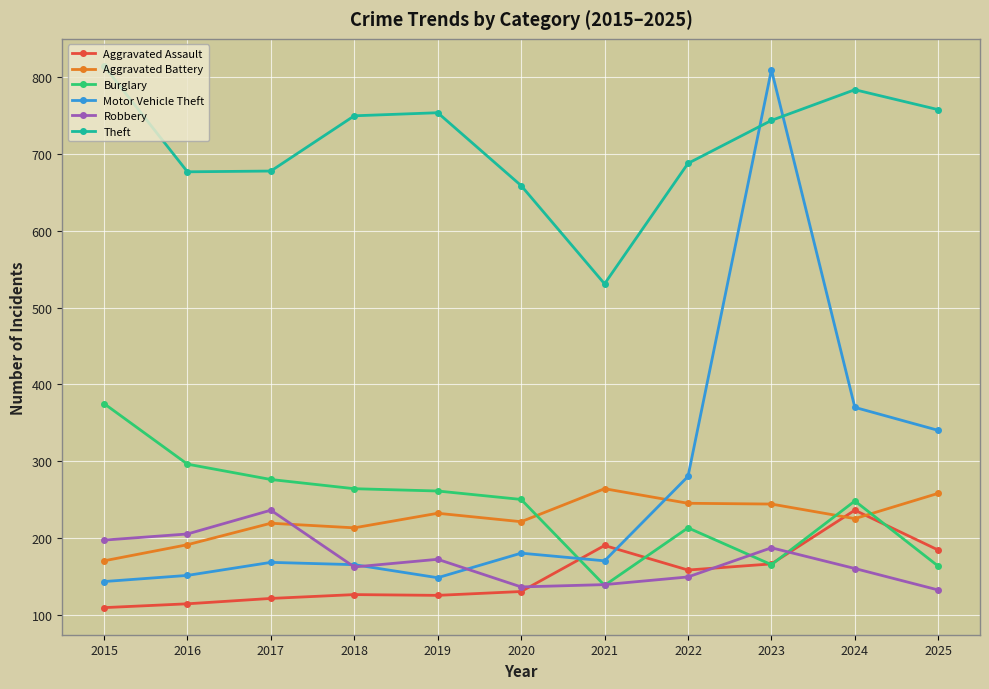

Does the chart have visible grid lines?

Yes